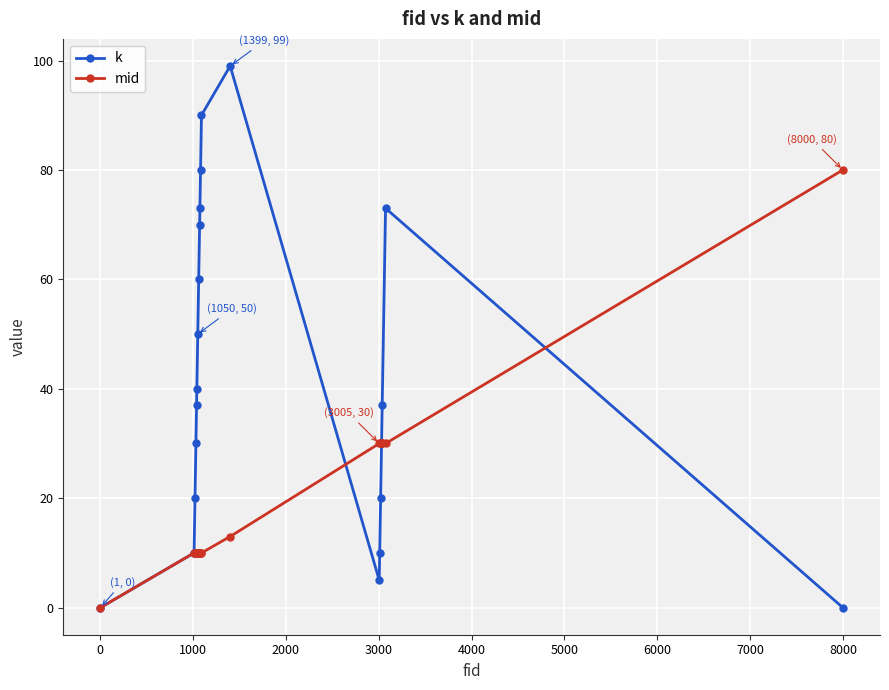

Reading right to left, extract all data points from this chart.

k: 0	73	37	30	20	10	5	99	90	80	73	70	60	50	40	37	30	20	10	0
mid: 80	30	30	30	30	30	30	13	10	10	10	10	10	10	10	10	10	10	10	0